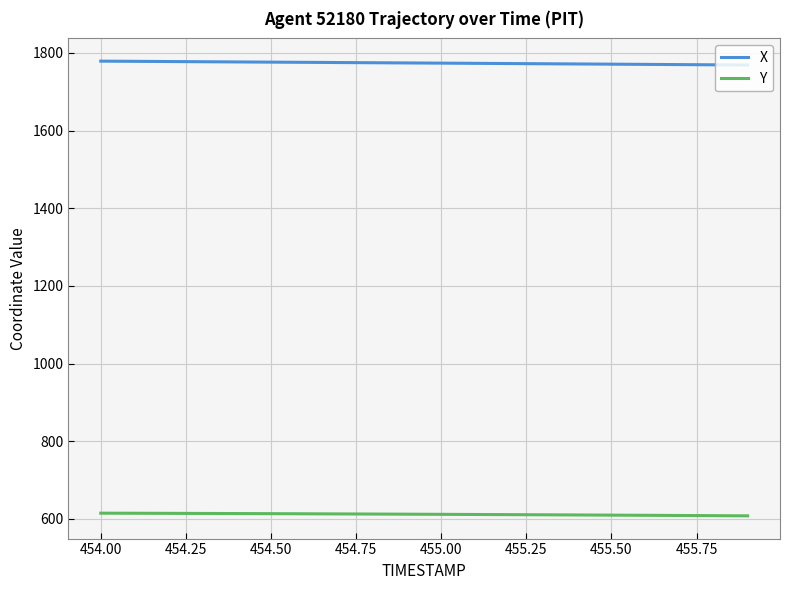

True or false: X and Y cross at least once.

False